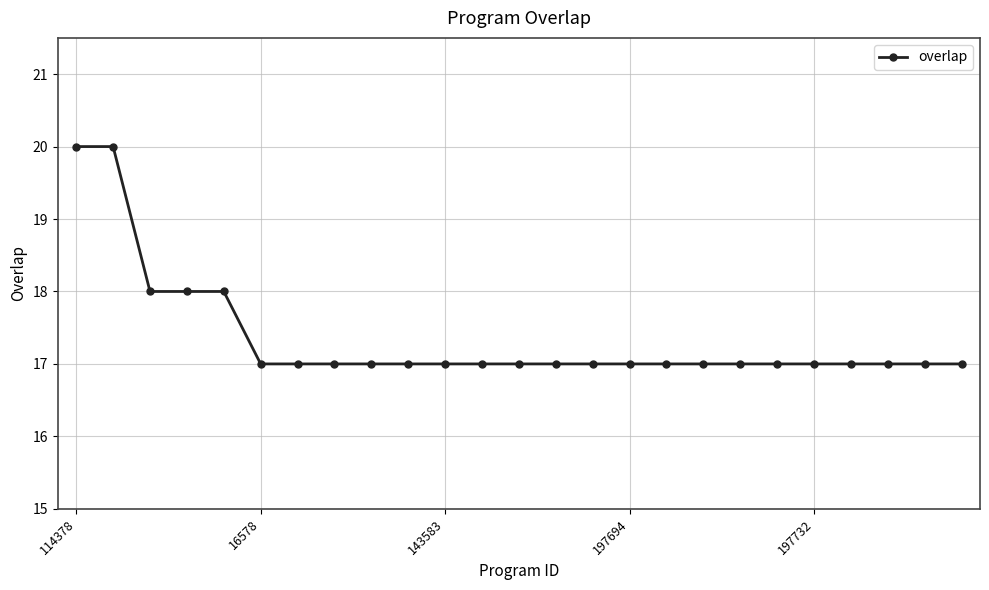

Reading left to right, list all the values displayed in this chart.

20	20	18	18	18	17	17	17	17	17	17	17	17	17	17	17	17	17	17	17	17	17	17	17	17